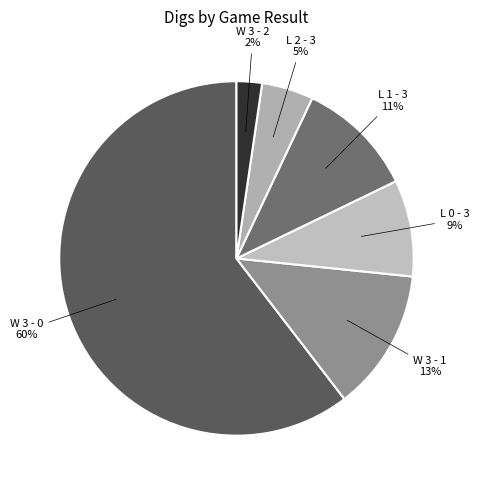

To the nearest percent, what percentage of the pie is L 2 - 3?

5%